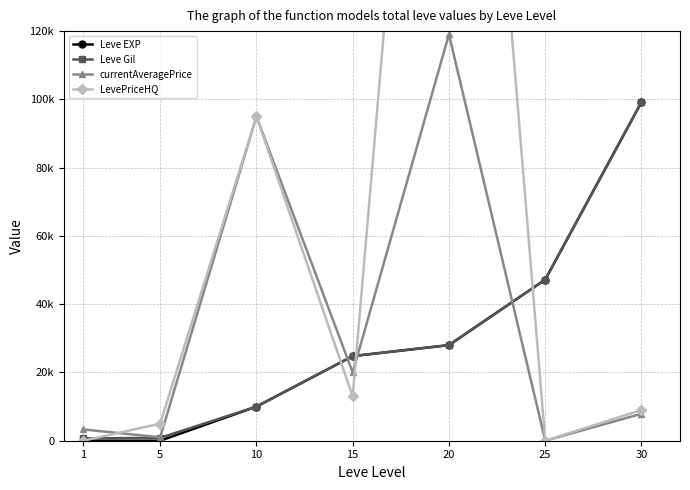

List the series in order of their peak value, highest first.

LevePriceHQ, currentAveragePrice, Leve EXP, Leve Gil